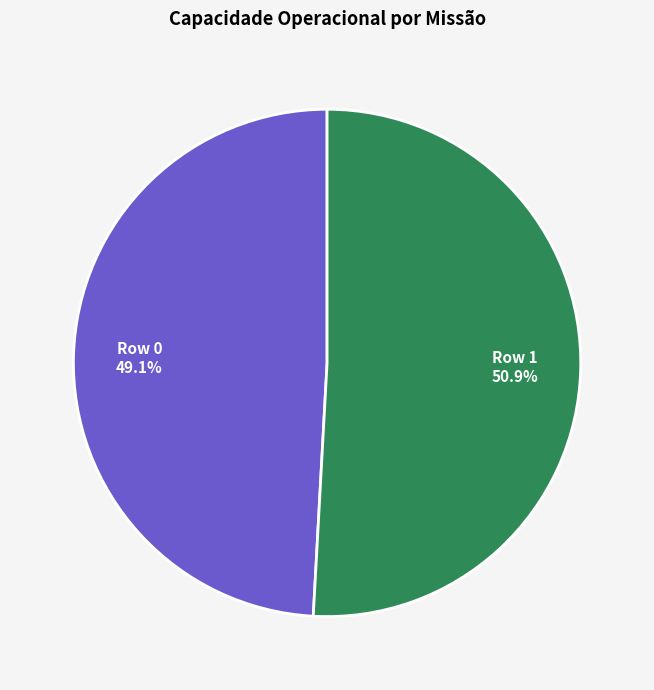

Does any single category account for the majority?

Yes